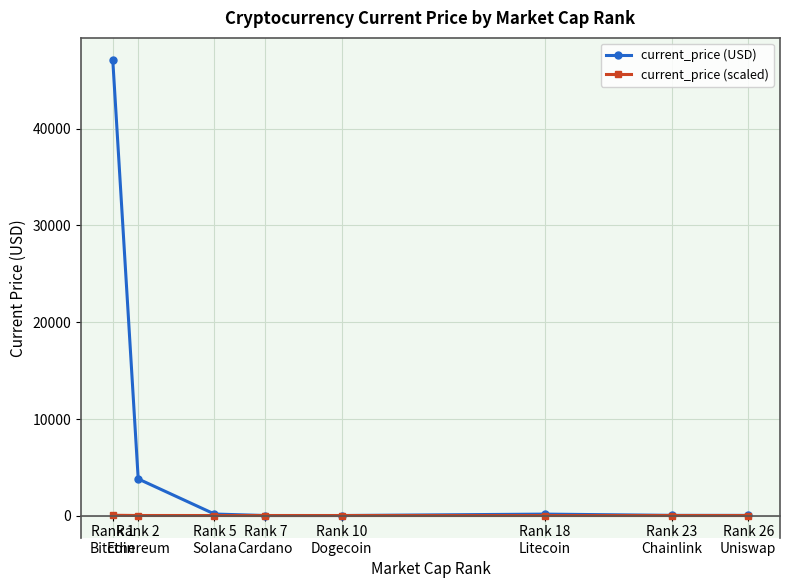

What is the value of the current_price (USD) point at the 2nd from the left?

3785.1